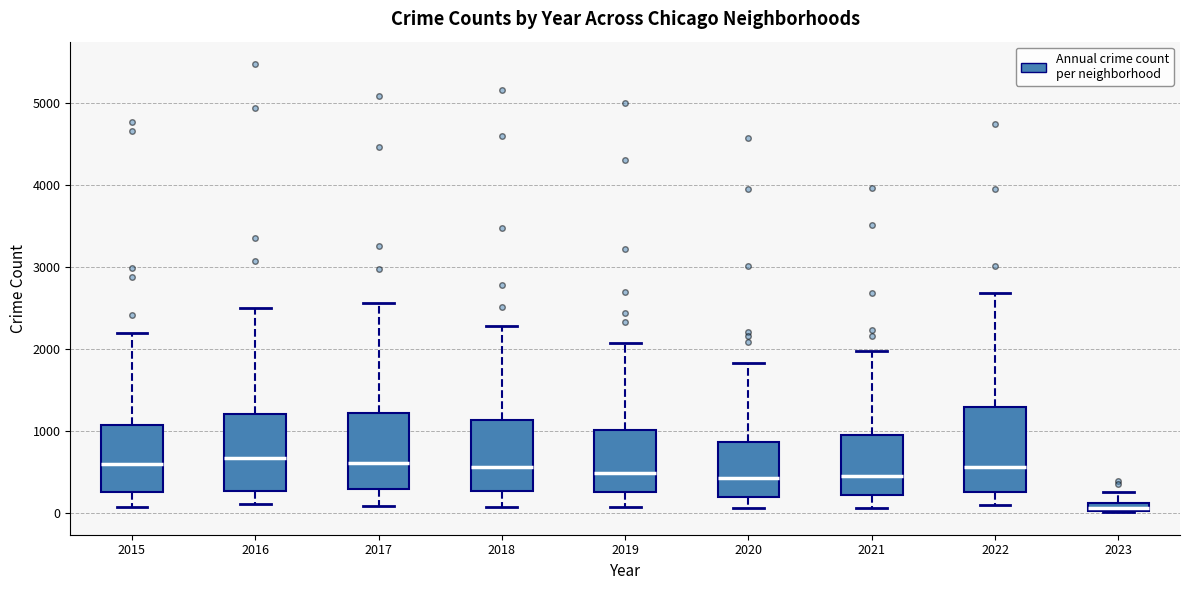

Where does the upper whisker of the box at x = 2015 end on the y-axis? The values are not printed on the chart, so give them approximately, as read against the axis.

2200